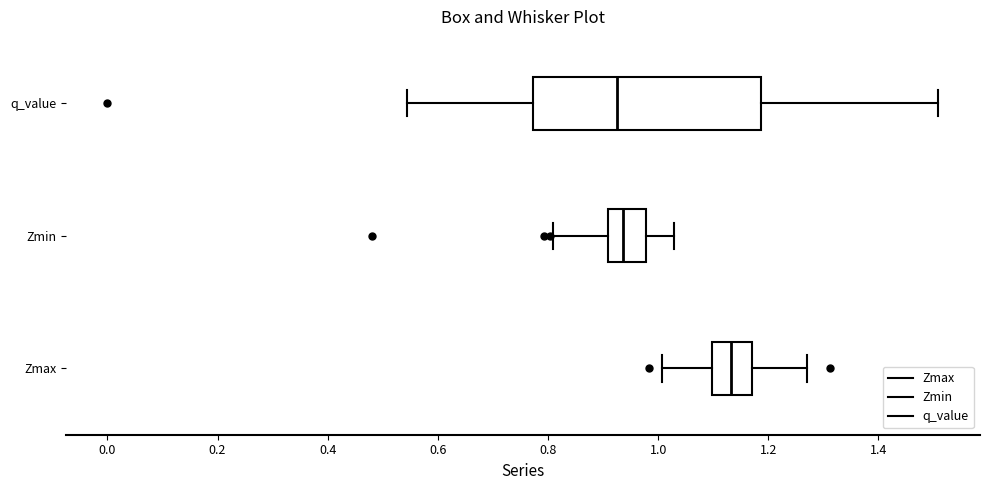

Reading bottom to top, read every box against the x-axis: the position of its median line, the range the box covers, and the ends of its whiskers. The values are not printed on the chart, so give them approximately, as read against the axis.

Zmax: median 1.14, box 1.10 to 1.16, whiskers 1.00 to 1.28
Zmin: median 0.94, box 0.90 to 0.98, whiskers 0.80 to 1.02
q_value: median 0.92, box 0.78 to 1.18, whiskers 0.54 to 1.50